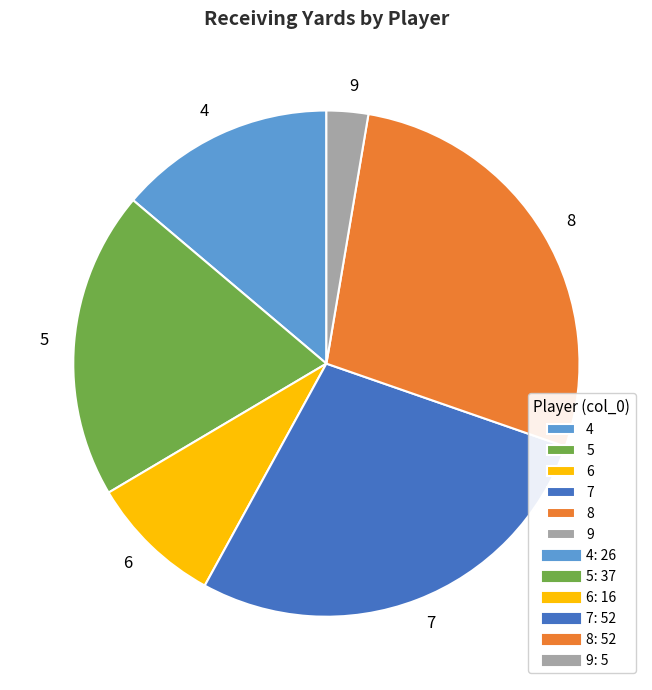

Which slice is the smallest?

9